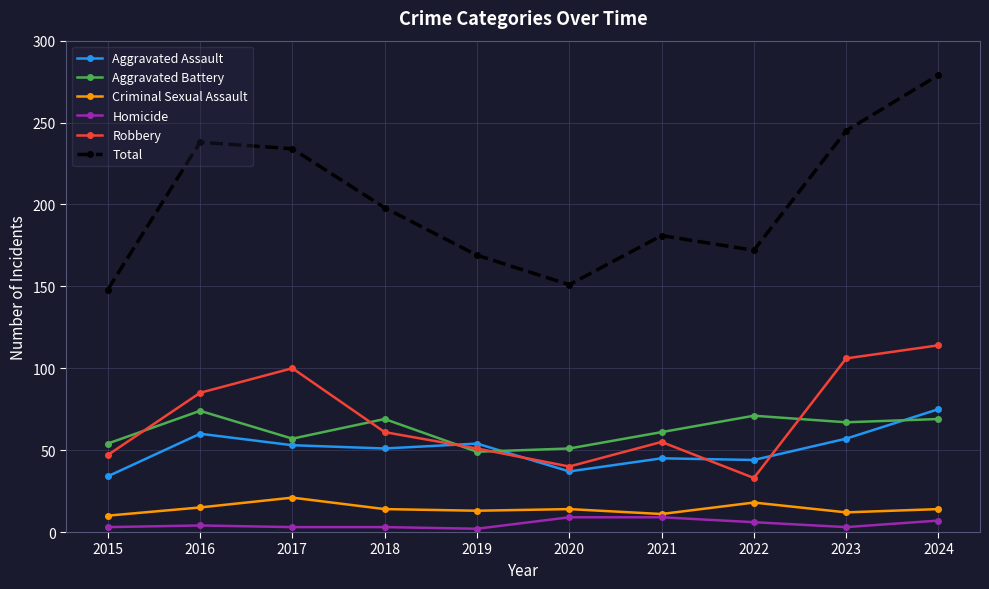

True or false: Homicide and Robbery cross at least once.

False